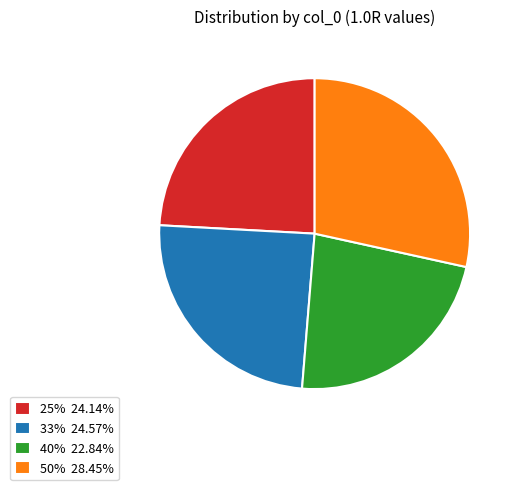

True or false: 25% accounts for 24% of the total.

True